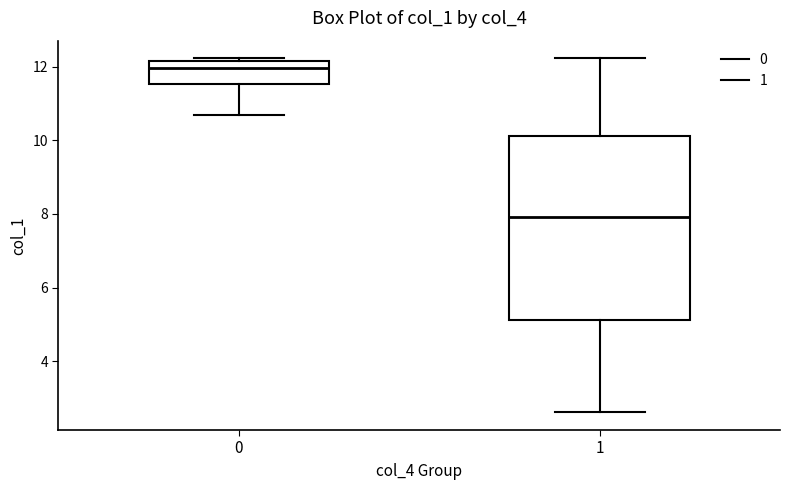

Reading left to right, read every box against the y-axis: the position of its median line, the range the box covers, and the ends of its whiskers. The values are not printed on the chart, so give them approximately, as read against the axis.

0: median 12.0, box 11.6 to 12.2, whiskers 10.6 to 12.2
1: median 8.0, box 5.2 to 10.2, whiskers 2.6 to 12.2